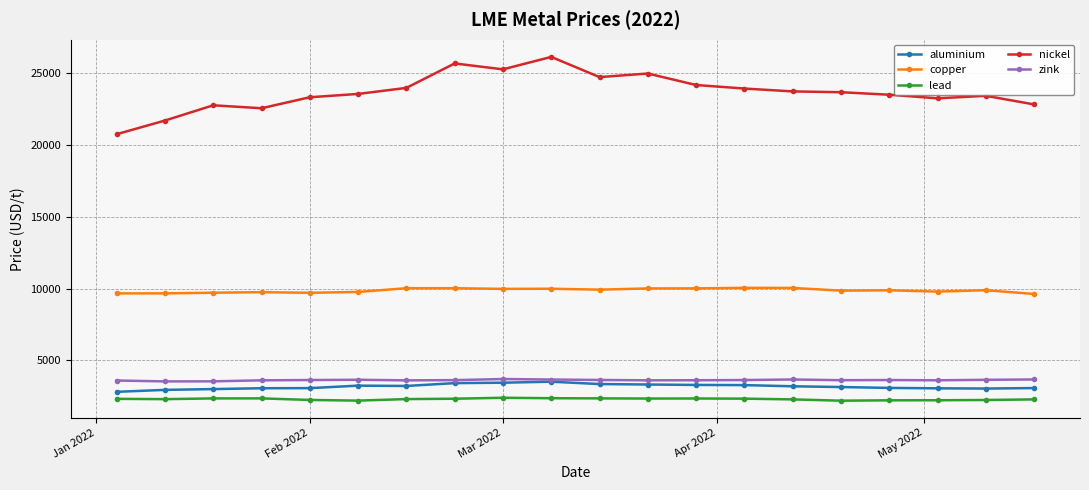

What is the value of the copper point at the 15th from the left?

10040.0